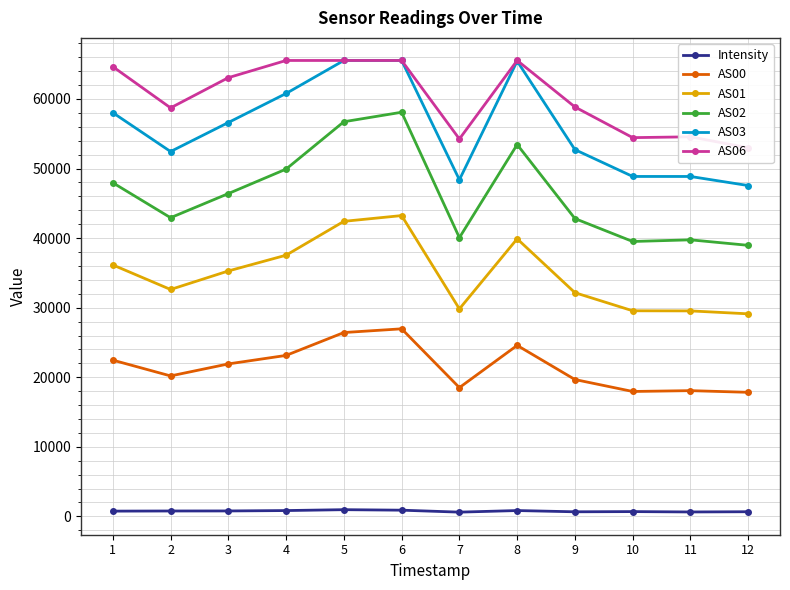

Count the number of data series in this chart.

6